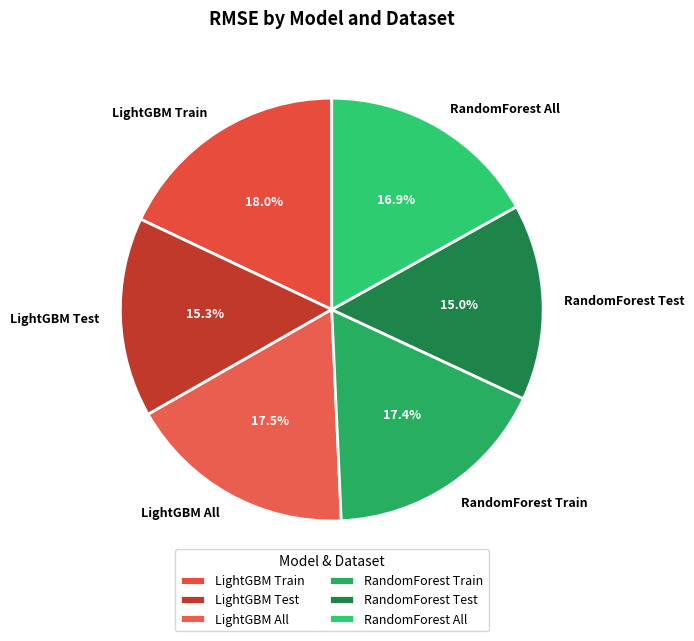

True or false: LightGBM All accounts for 11% of the total.

False